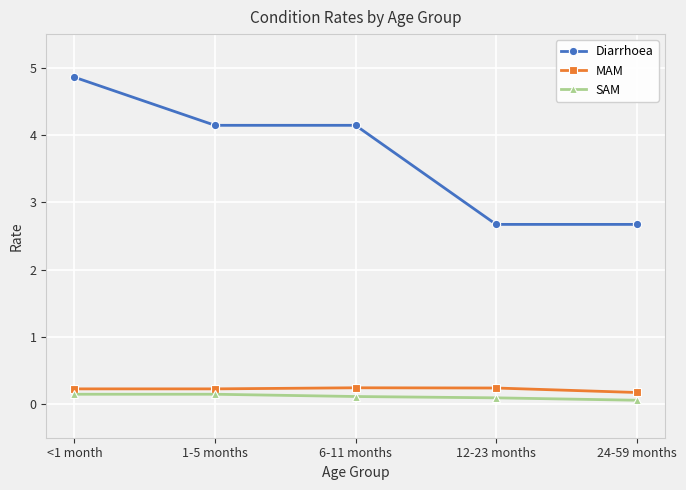

What is the label of the 2nd point from the left?

1-5 months